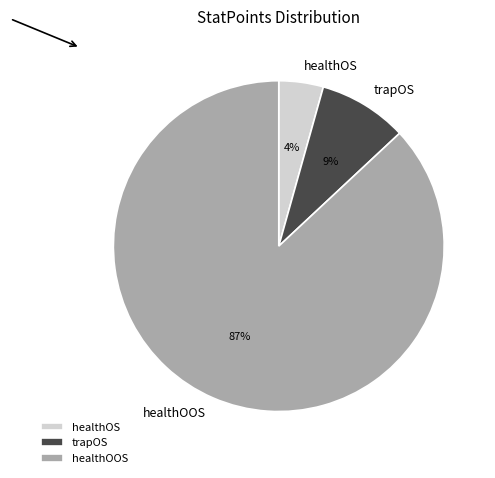

How many segments does this pie chart have?

3